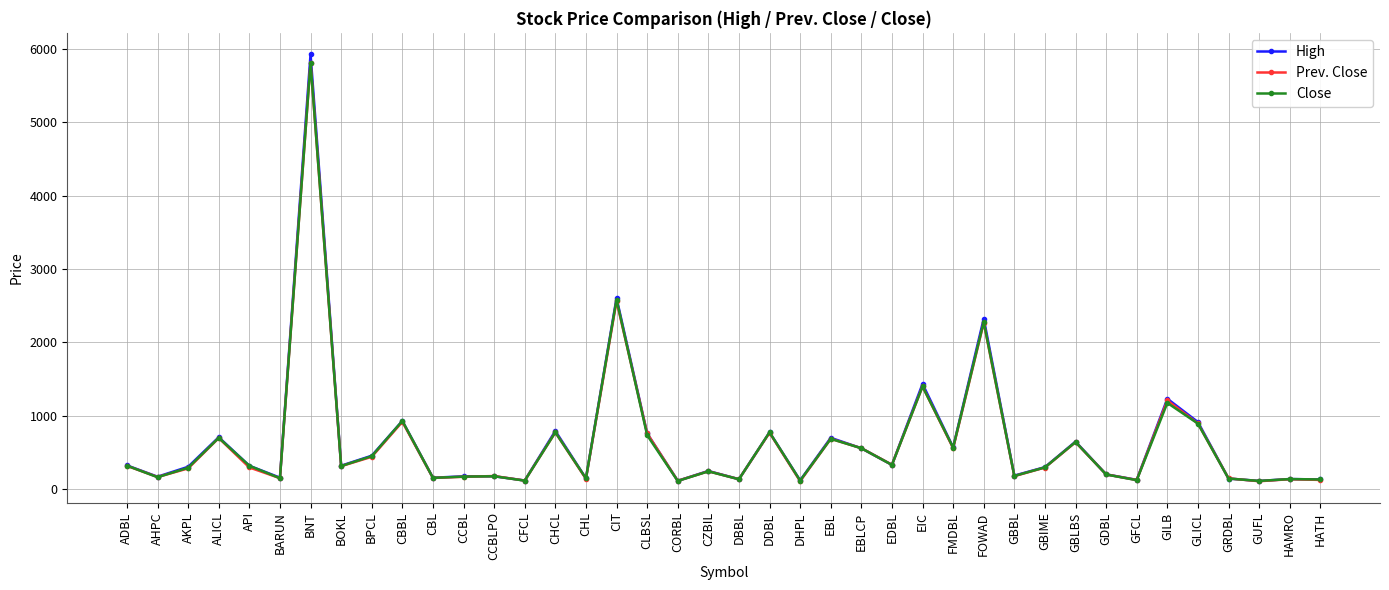

What is the label of the 3rd point from the left?

AKPL